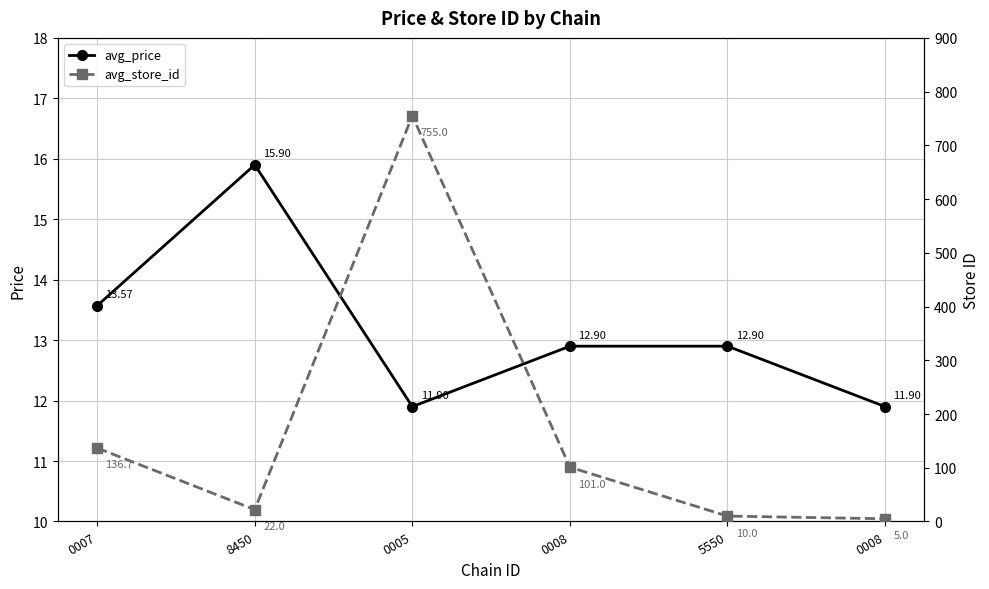

Where is the first local minimum for avg_store_id?

8450